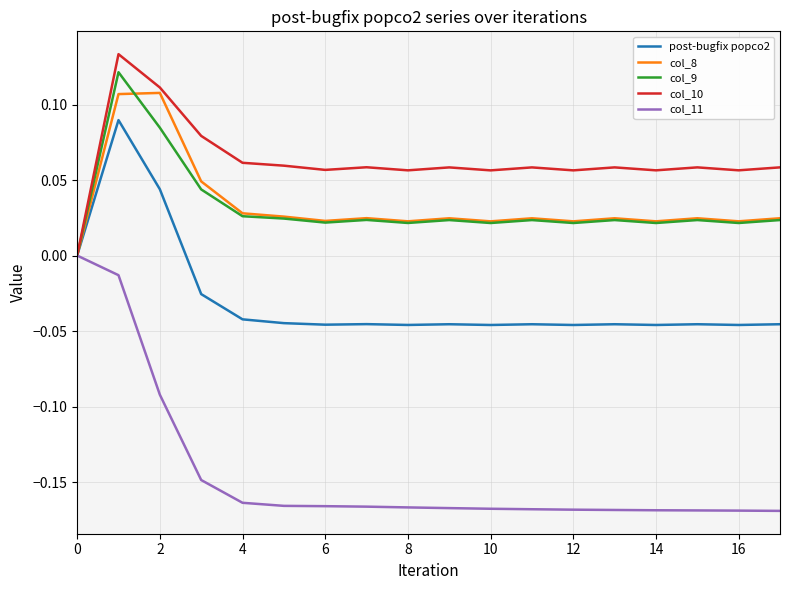

Which series has the widest spread of values?

col_11